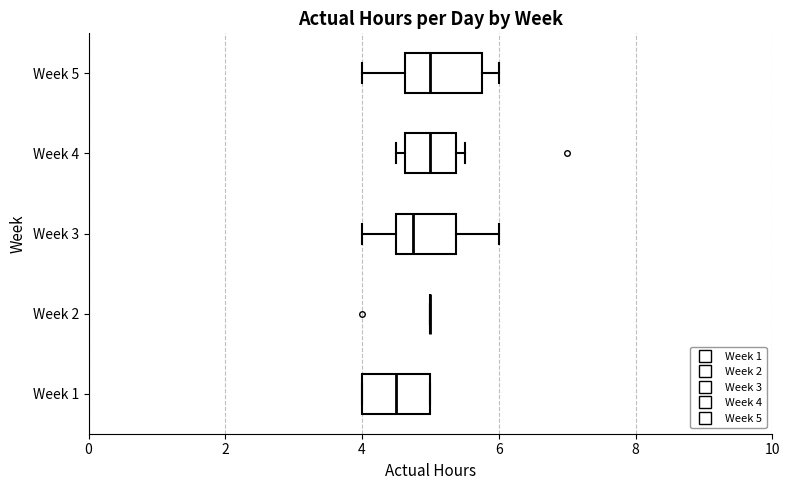

Reading bottom to top, read every box against the x-axis: the position of its median line, the range the box covers, and the ends of its whiskers. The values are not printed on the chart, so give them approximately, as read against the axis.

Week 1: median 4.6, box 4.0 to 5.0, whiskers 4.0 to 5.0
Week 2: box collapsed to a line at 5.0, whiskers 5.0 to 5.0
Week 3: median 4.8, box 4.6 to 5.4, whiskers 4.0 to 6.0
Week 4: median 5.0, box 4.6 to 5.4, whiskers 4.6 (just left of the box's left edge) to 5.6
Week 5: median 5.0, box 4.6 to 5.8, whiskers 4.0 to 6.0